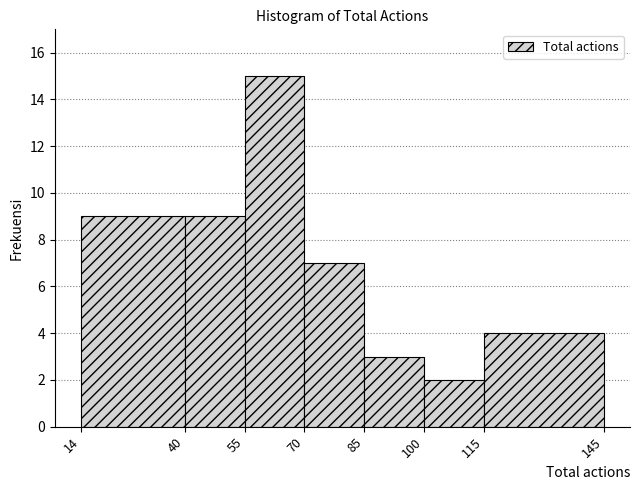

Reading left to right, transcribe this chart: for each bar, give the range it covers on the x-axis and its height. The values are not printed on the chart, so give them approximately, as read against the axis.

14 to 40: 9
40 to 55: 9
55 to 70: 15
70 to 85: 7
85 to 100: 3
100 to 115: 2
115 to 145: 4